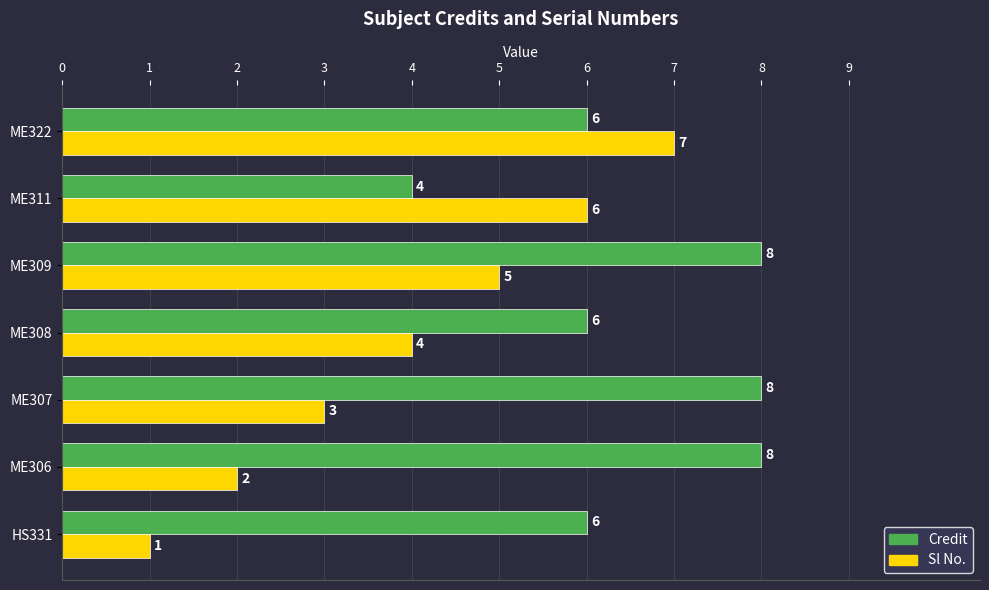

Which series has the largest total across all categories?

Credit